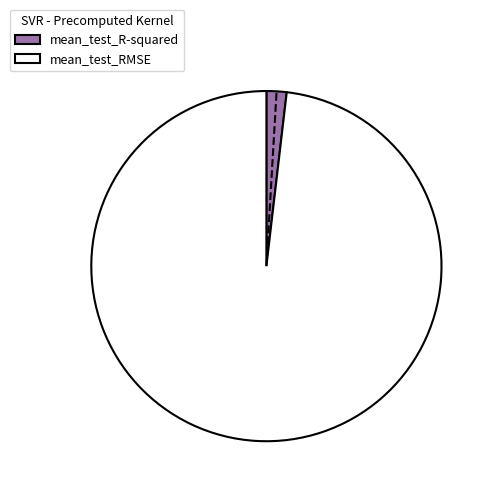

Which slice is the smallest?

mean_test_R-squared